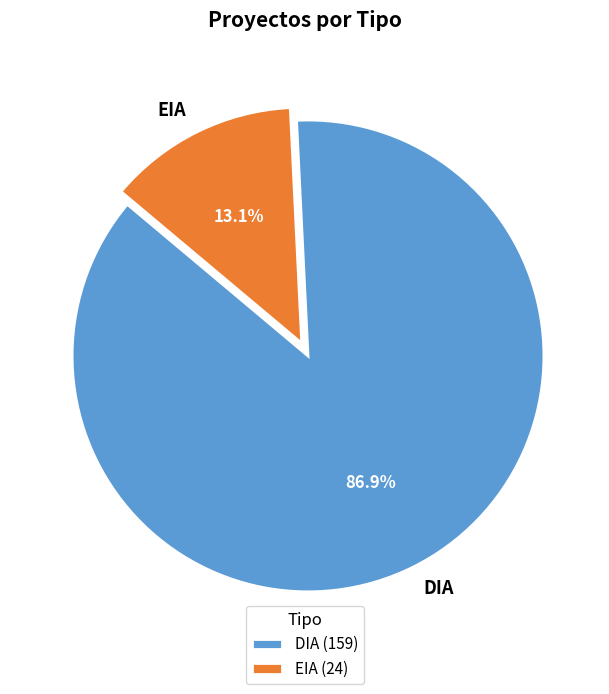

True or false: DIA accounts for 87% of the total.

True